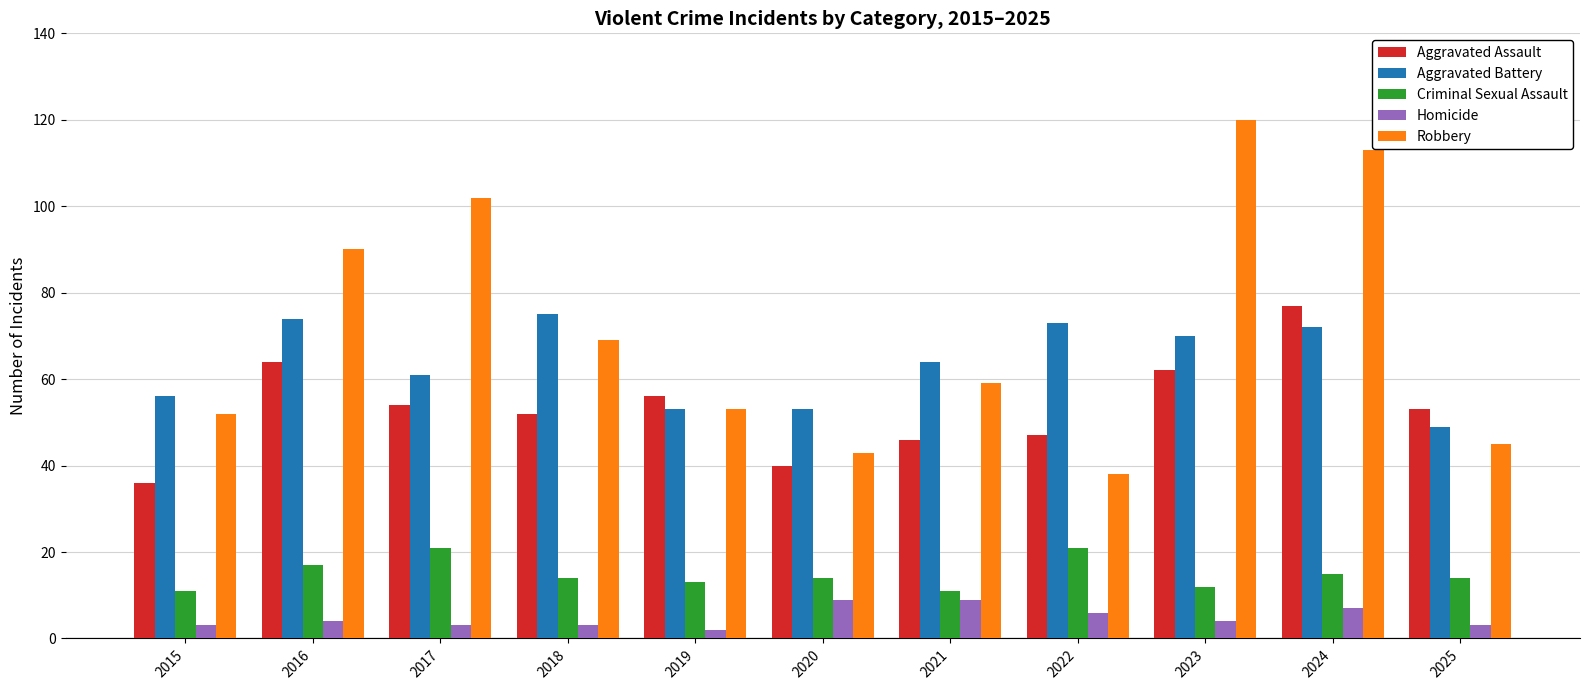

How many distinct data groups are displayed?

5